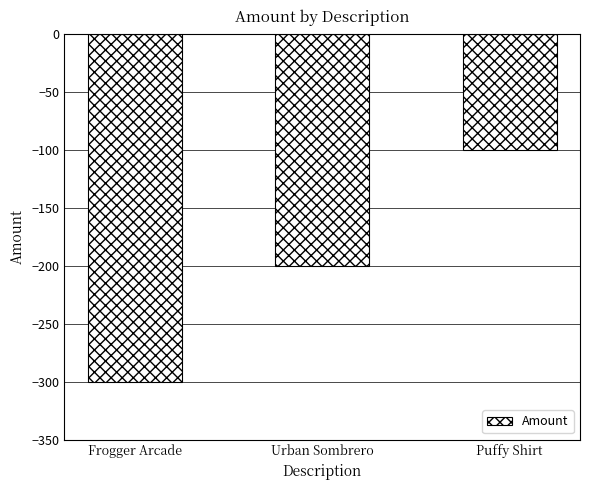

What position from the right is Frogger Arcade?

3